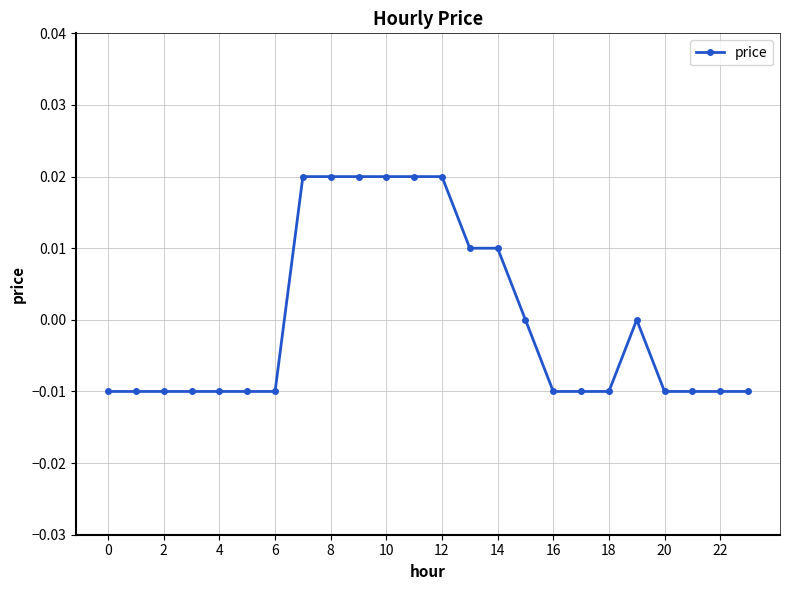

True or false: there are more than 0 points higher than both neighbors.

True